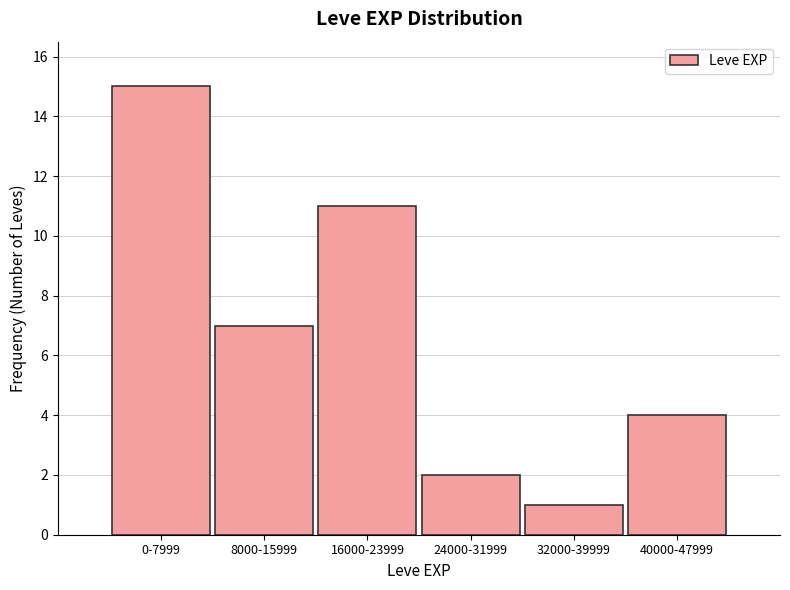

Reading left to right, list all the values displayed in this chart.

15	7	11	2	1	4